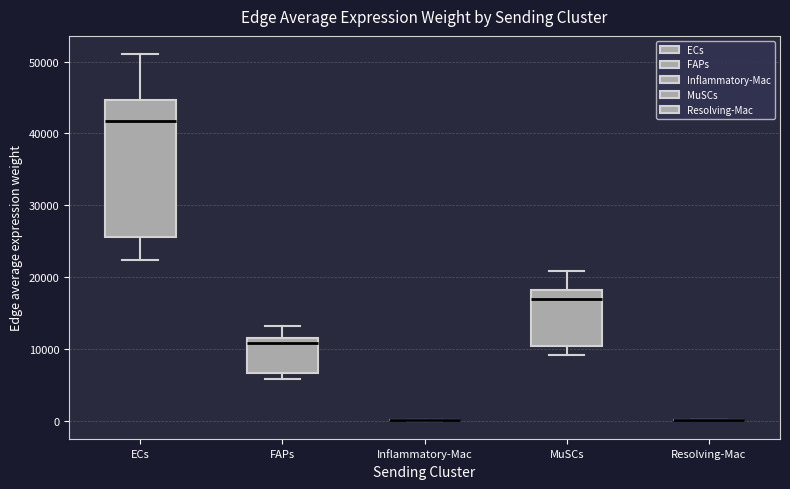

Reading left to right, read every box against the y-axis: the position of its median line, the range the box covers, and the ends of its whiskers. The values are not printed on the chart, so give them approximately, as read against the axis.

ECs: median 42000, box 26000 to 45000, whiskers 22000 to 51000
FAPs: median 11000, box 7000 to 12000, whiskers 6000 to 13000
Inflammatory-Mac: box collapsed to a line at 0, whiskers 0 to 0
MuSCs: median 17000, box 10000 to 18000, whiskers 9000 to 21000
Resolving-Mac: box collapsed to a line at 0, whiskers 0 to 0